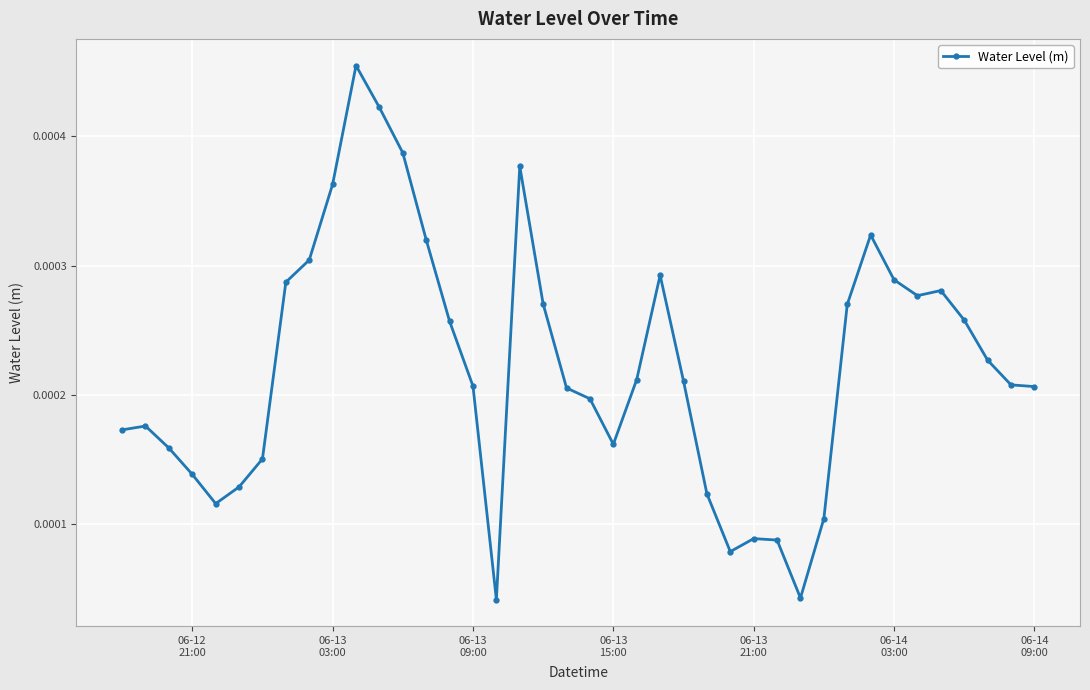

How many lines are shown in the chart?

1